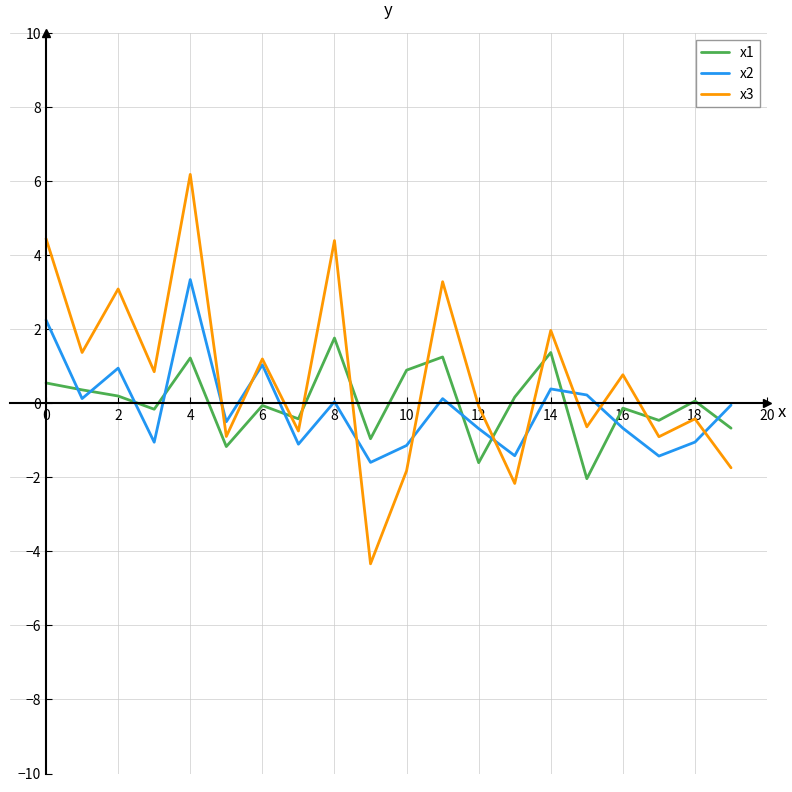

How many distinct data groups are displayed?

3